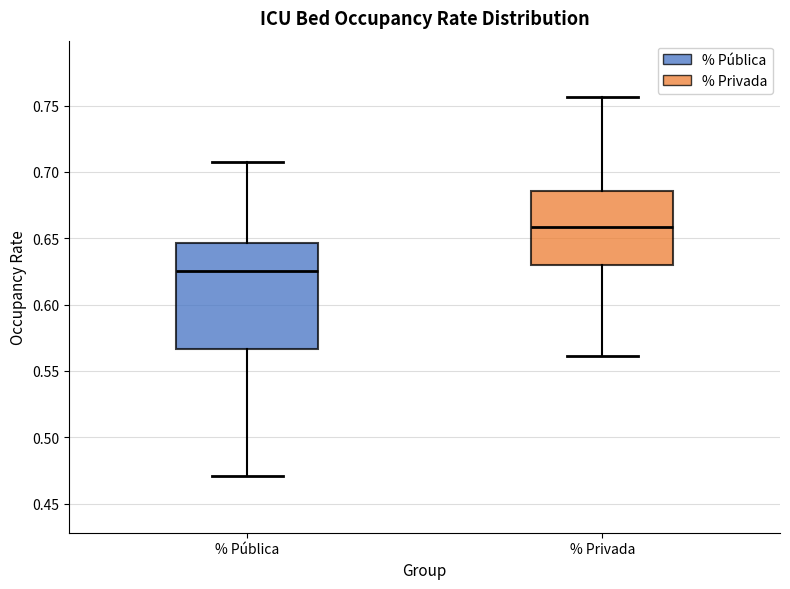

Which box is the tallest, from its lower edge to its upper edge?

% Pública